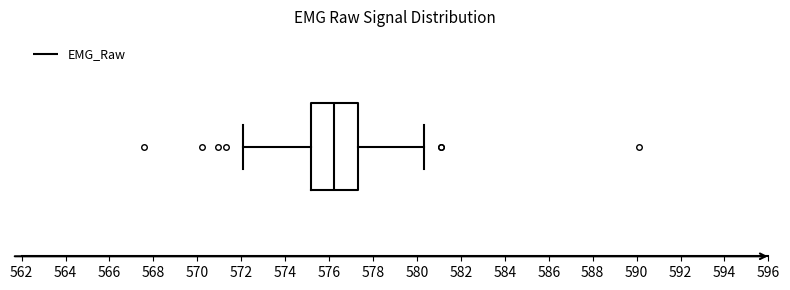

Transcribe this box plot: give where the median line is, the range the box spans, and where the two whiskers end, as read against the x-axis. The values are not printed on the chart, so give them approximately, as read against the axis.

median 576.2, box 575.2 to 577.4, whiskers 572.0 to 580.4